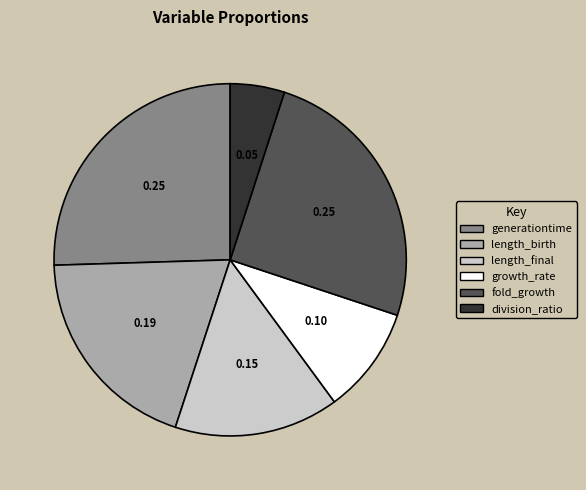

What is the smallest slice in the pie chart?

division_ratio